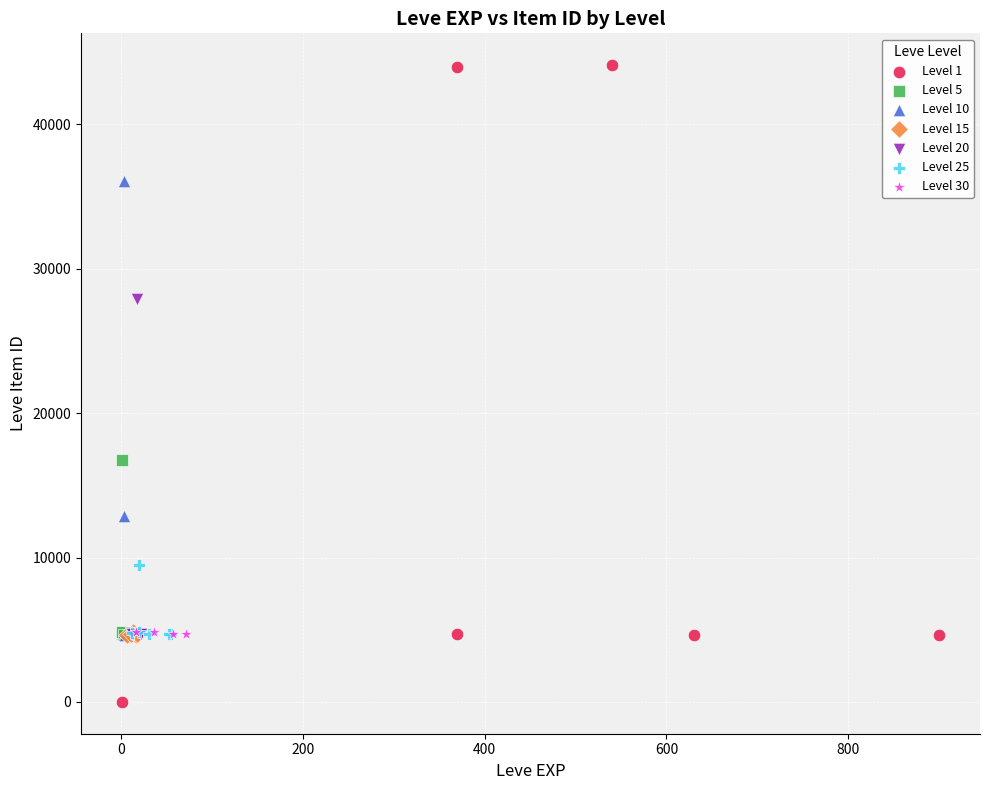

Which series has the widest spread of Y values?

Level 1